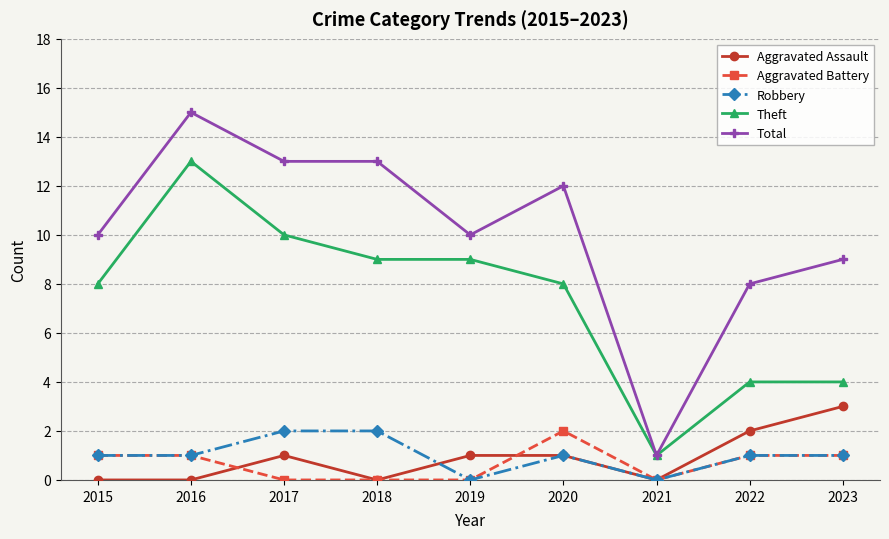

True or false: Total and Robbery intersect in this chart.

False